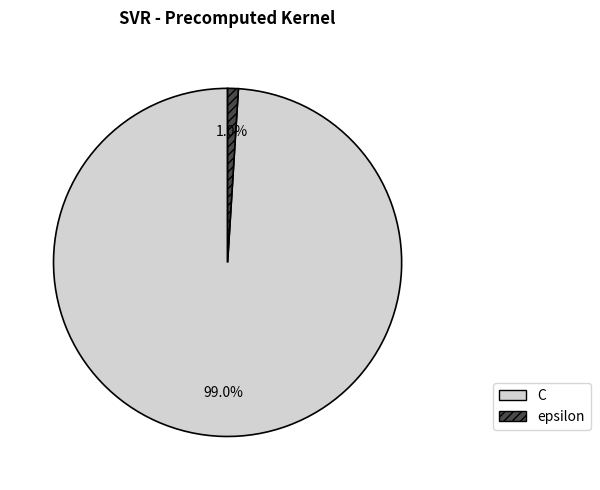

What percentage is the C slice, to the nearest percent?

99%